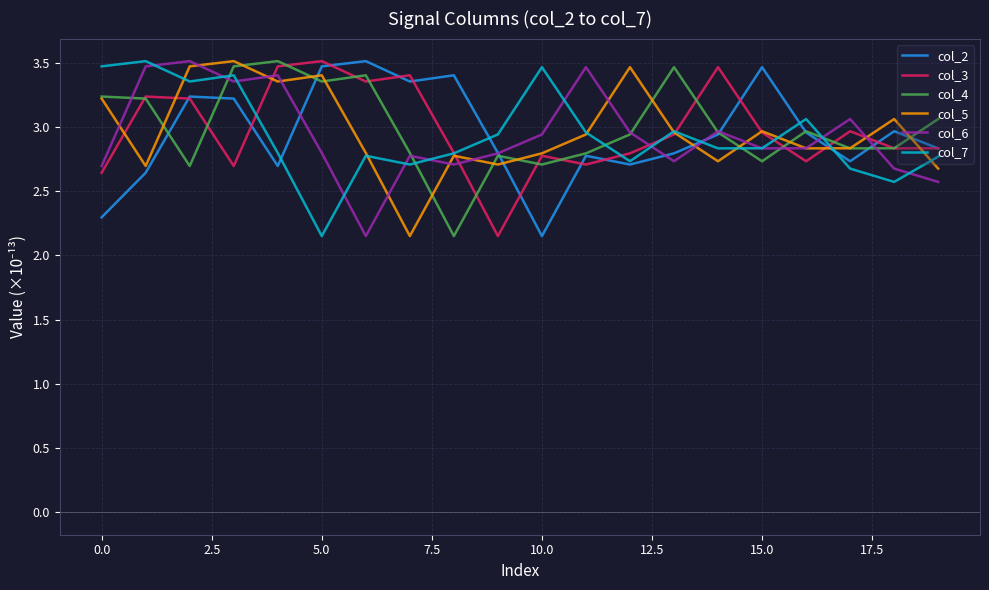

What is the maximum value for col_3?

3.5